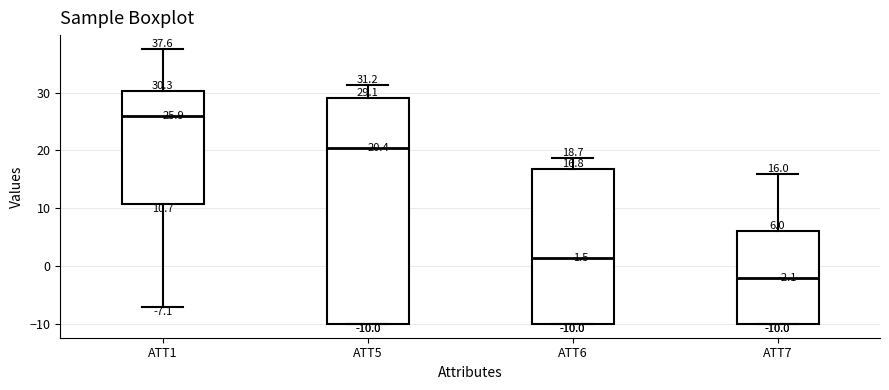

Which box is the tallest, from its lower edge to its upper edge?

ATT5